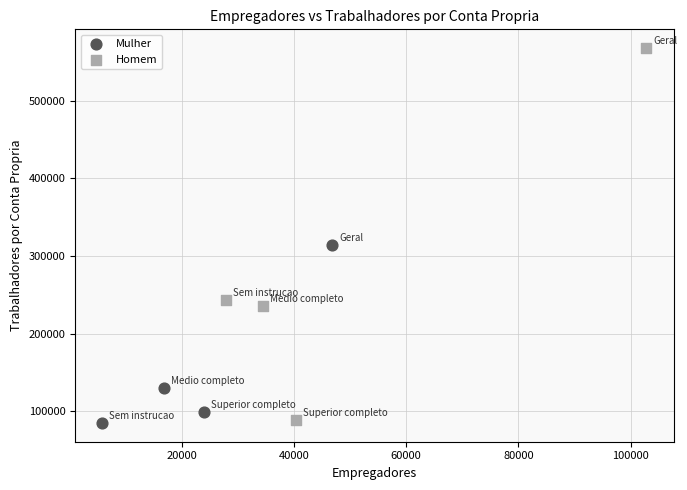

What are all the series names shown in the legend?

Mulher, Homem